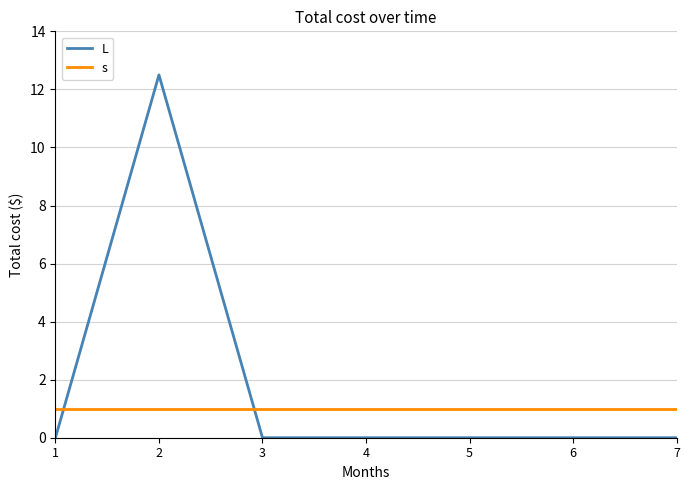

What is the spread (max minus min) of values at 2?

11.5